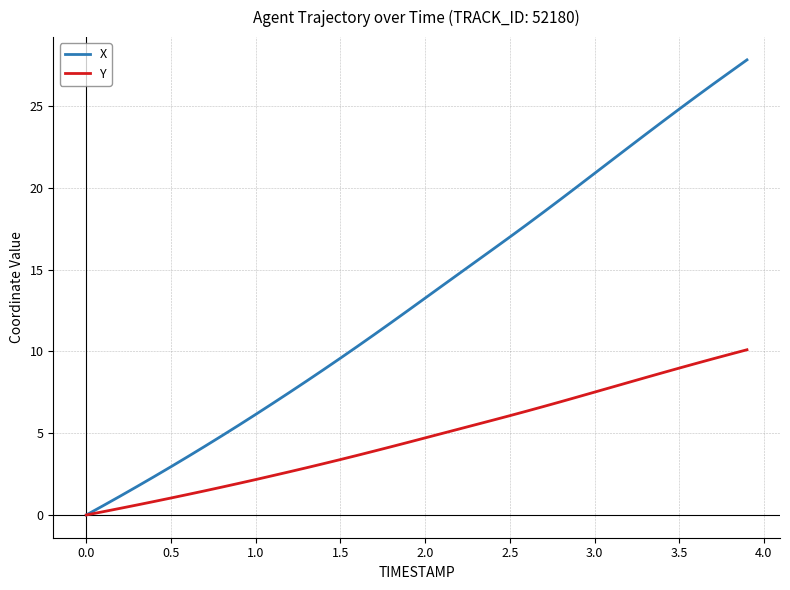

What is the maximum value shown in the chart?

27.8